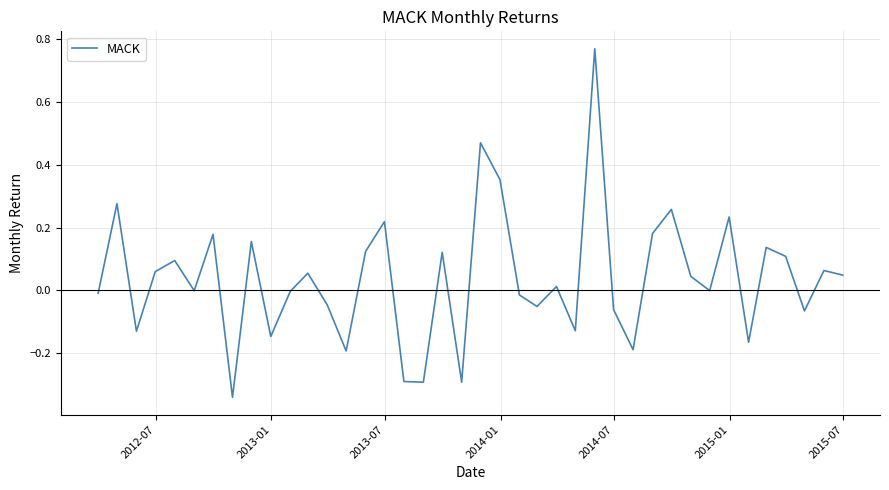

Is this an area chart (filled region under the line)?

No